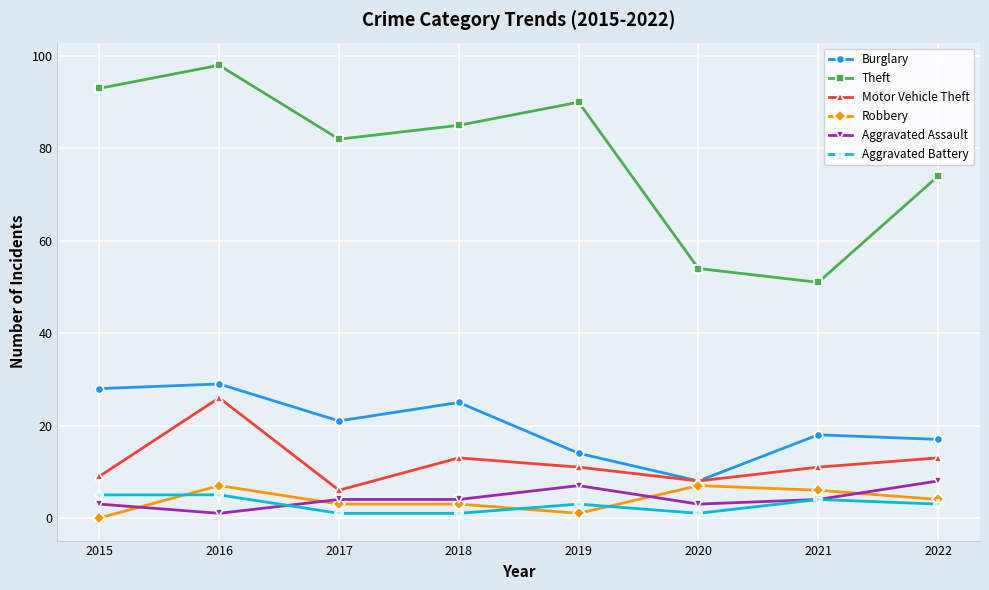

At which category does Aggravated Assault reach its first local valley?

2016